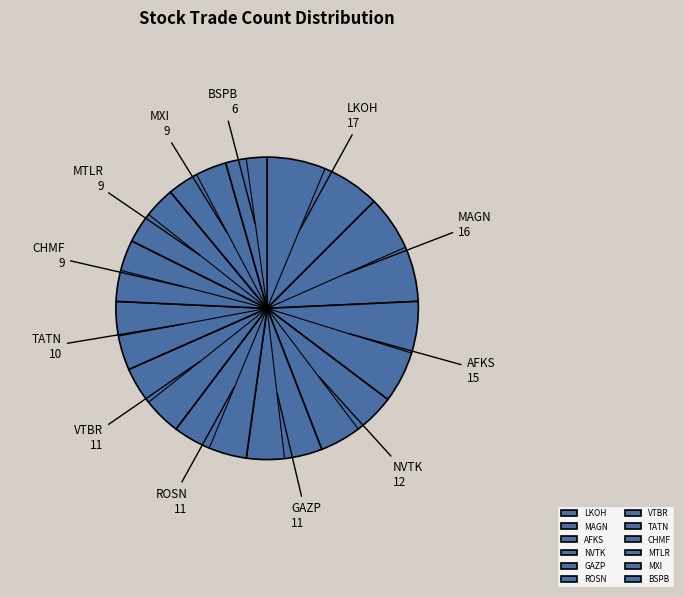

What is the ratio of the value at LKOH to the value at MTLR?

1.9